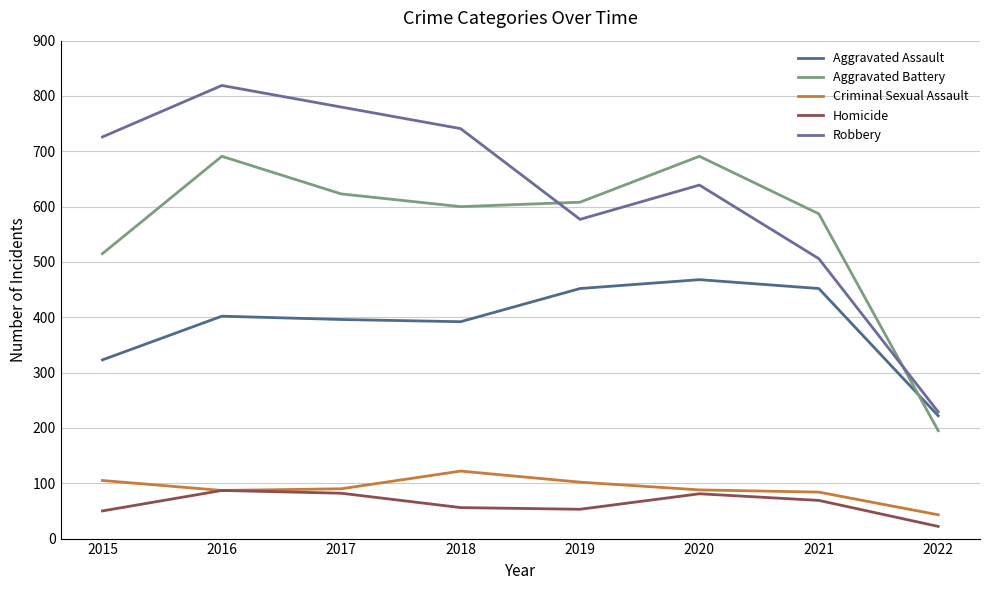

What is the difference between the maximum and minimum values in the Aggravated Assault series?

246